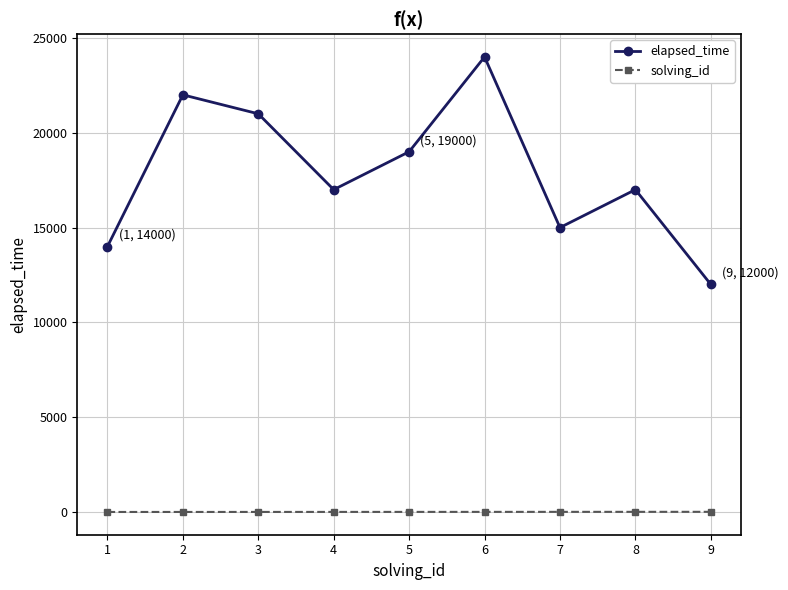

What is the average value of the elapsed_time series?

17889